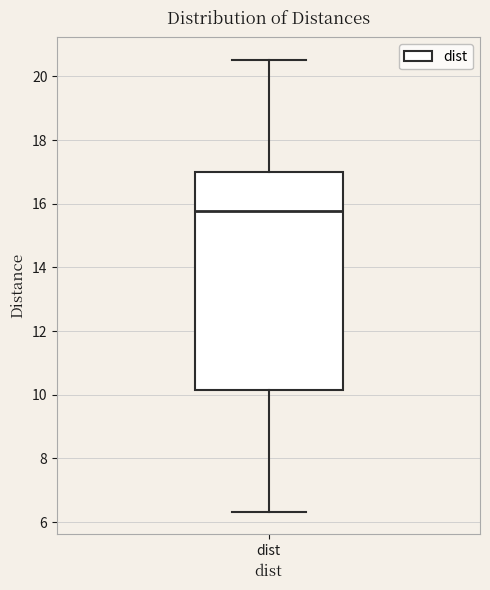

Where is the lower edge of the box for dist on the y-axis? The values are not printed on the chart, so give them approximately, as read against the axis.

10.2